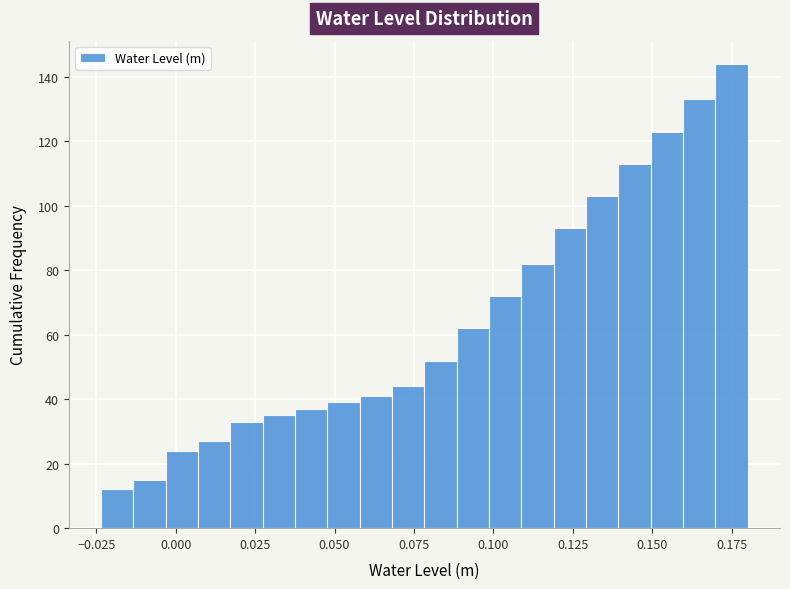

Around what value on the x-axis is the tallest bar? Give the approximate position of its centre, as read against the axis.

0.175